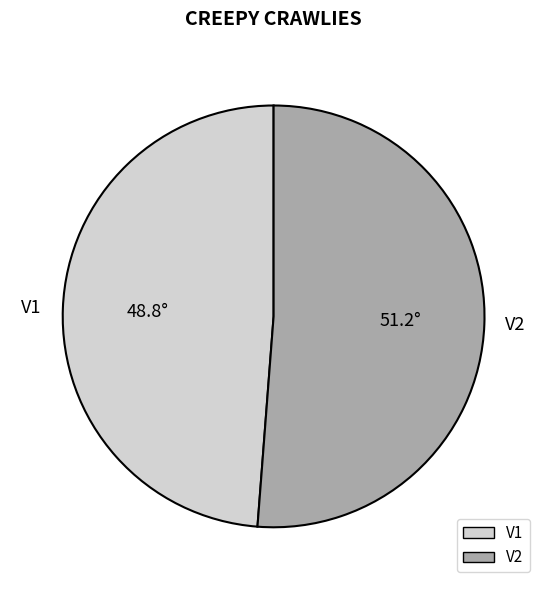

Combined, do V2 and V1 account for over 50%?

Yes